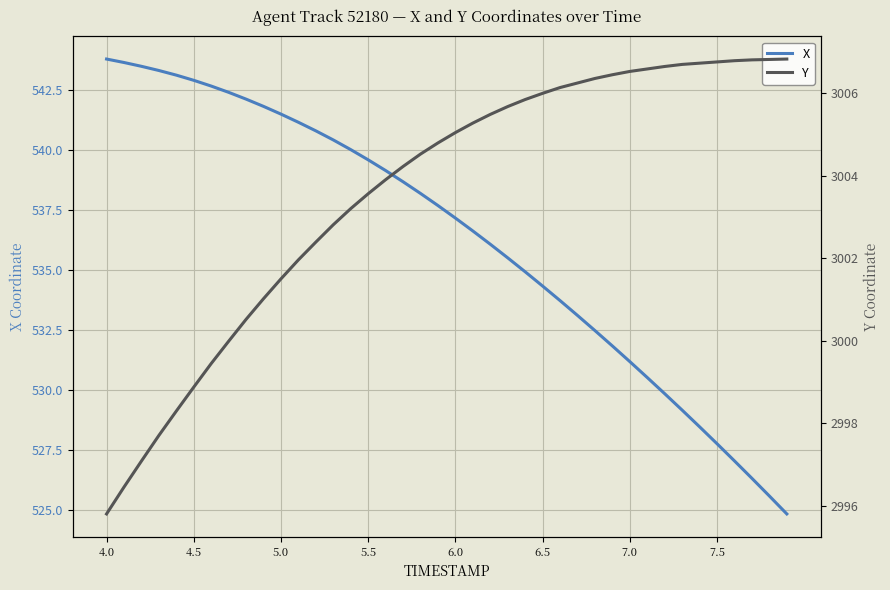

What is the minimum value for X?

524.8